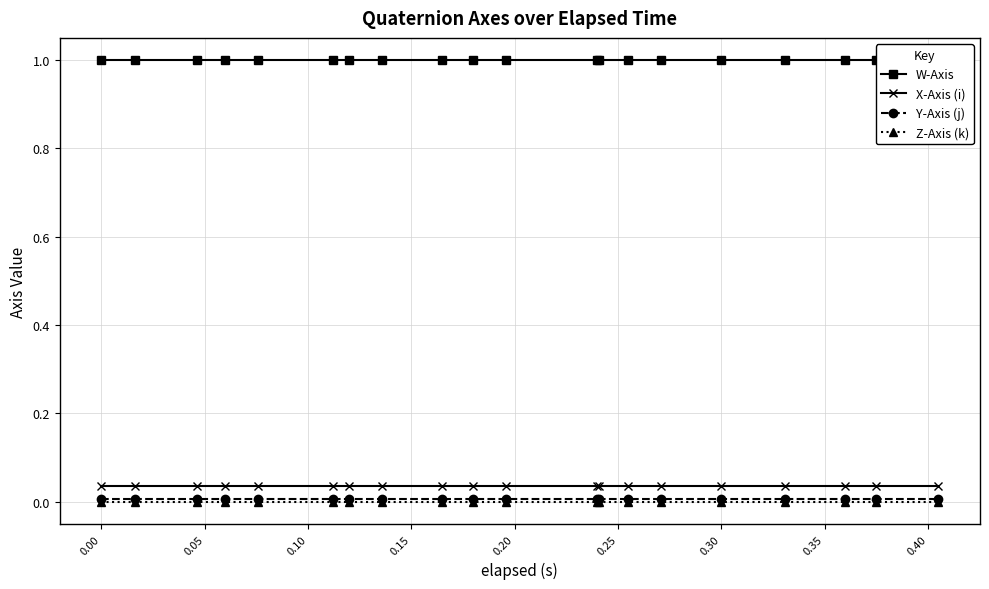

True or false: Z-Axis (k) and X-Axis (i) cross at least once.

False